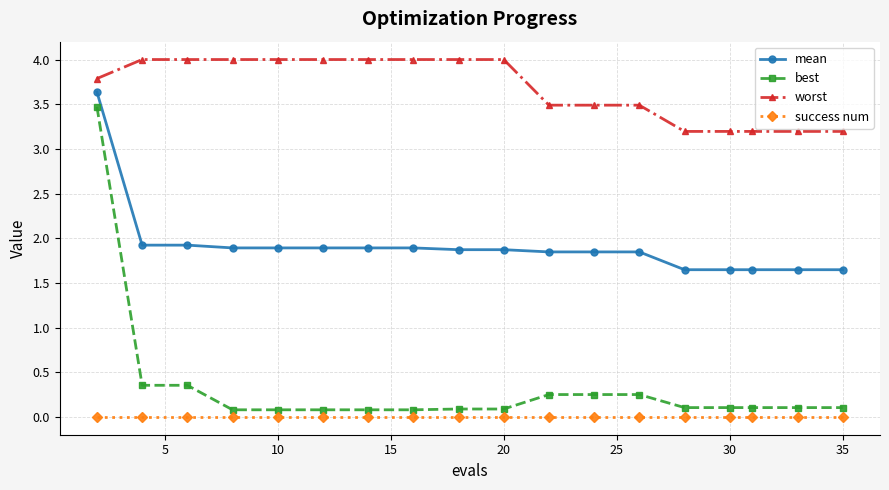

What is the value of the mean point at the 10th from the left?

1.9